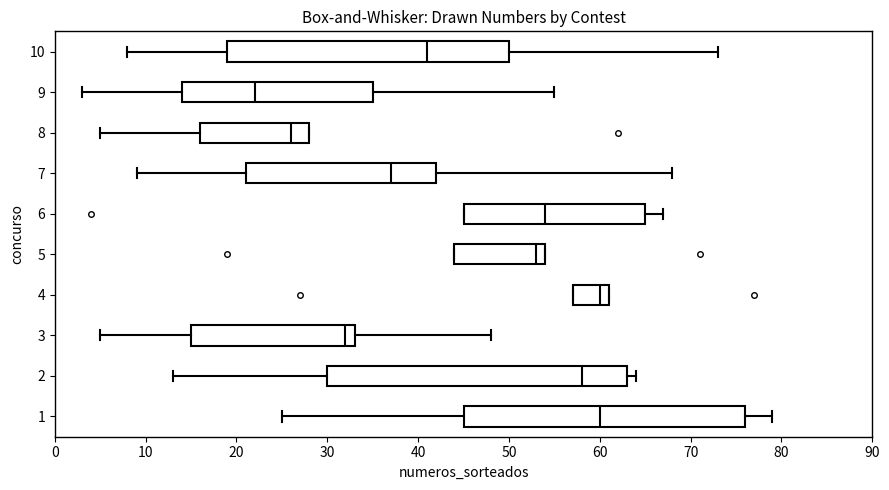

Reading bottom to top, transcribe this box plot: for each box, give where its median line is, the range the box spans, and where its two whiskers end, as read against the x-axis. The values are not printed on the chart, so give them approximately, as read against the axis.

1: median 60, box 45 to 76, whiskers 25 to 79
2: median 58, box 30 to 63, whiskers 13 to 64
3: median 32, box 15 to 33, whiskers 5 to 48
4: median 60, box 57 to 61, whiskers 57 to 61
5: median 53, box 44 to 54, whiskers 44 to 54
6: median 54, box 45 to 65, whiskers 45 to 67
7: median 37, box 21 to 42, whiskers 9 to 68
8: median 26, box 16 to 28, whiskers 5 to 28
9: median 22, box 14 to 35, whiskers 3 to 55
10: median 41, box 19 to 50, whiskers 8 to 73